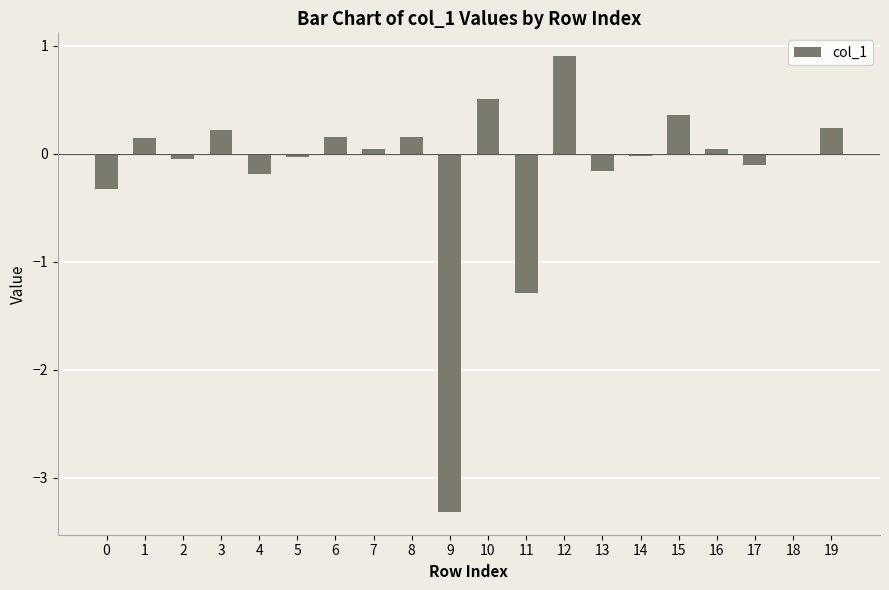

What value does the data have at 17?

-0.1